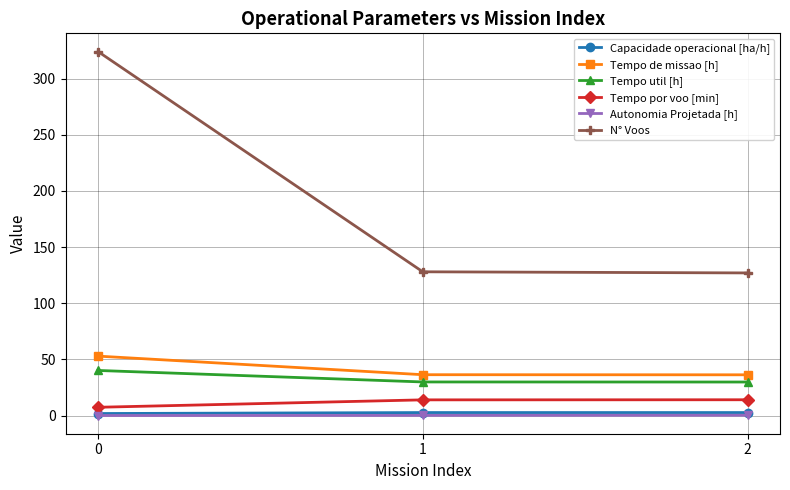

The Tempo util [h] series shows 40.2 at 0. True or false?

True